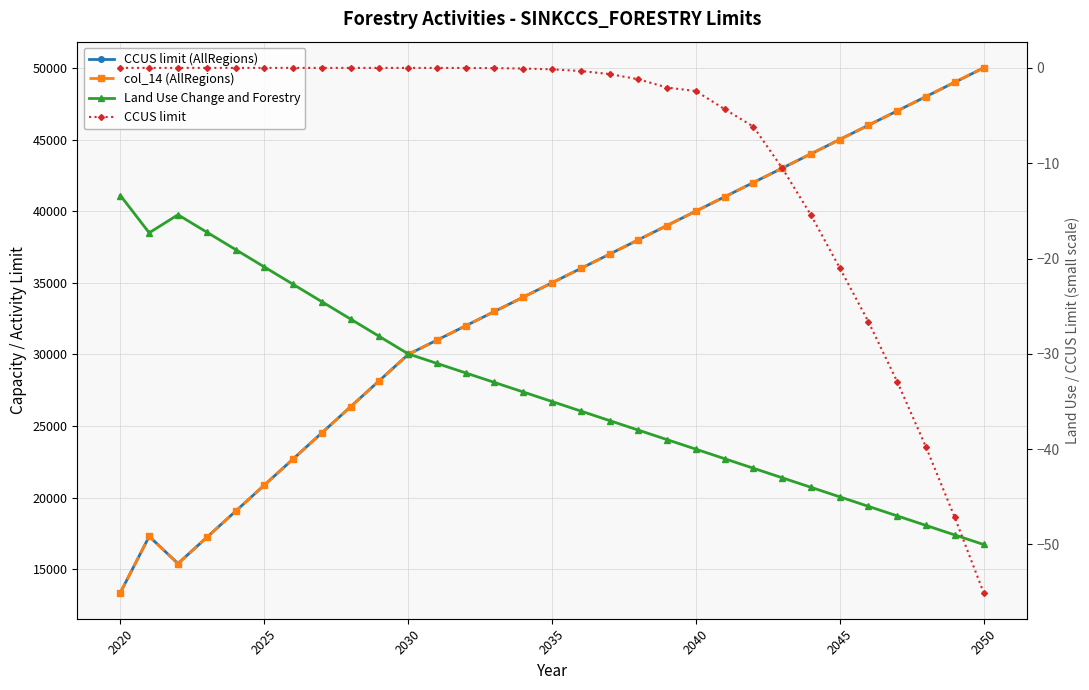

Which series has the largest total across all categories?

CCUS limit (AllRegions)